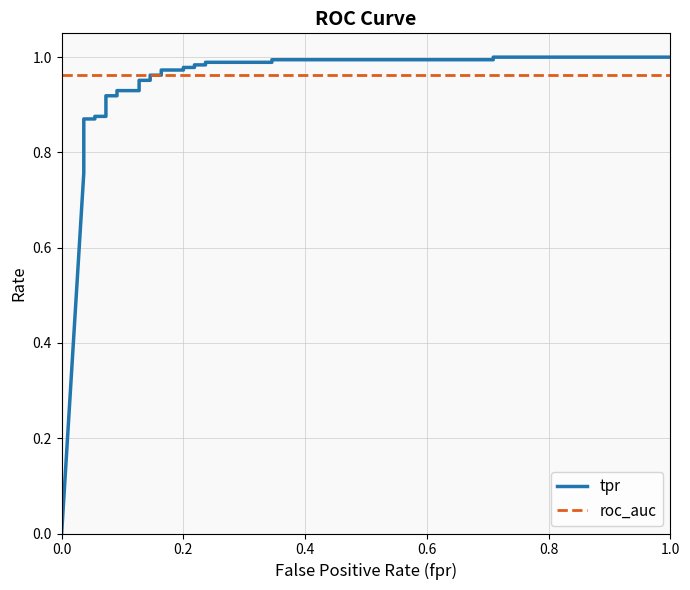

Which series has the largest total across all categories?

roc_auc